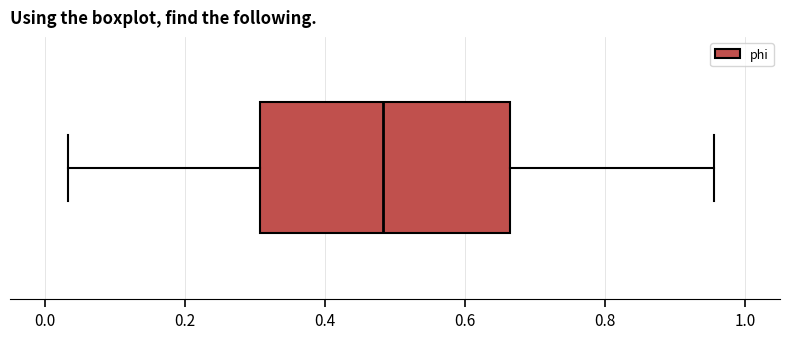

Transcribe this box plot: give where the median line is, the range the box spans, and where the two whiskers end, as read against the x-axis. The values are not printed on the chart, so give them approximately, as read against the axis.

median 0.48, box 0.30 to 0.66, whiskers 0.04 to 0.96